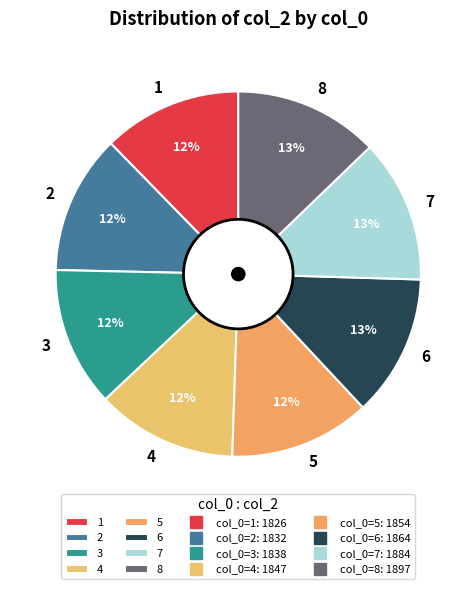

Count the number of slices in the pie.

8